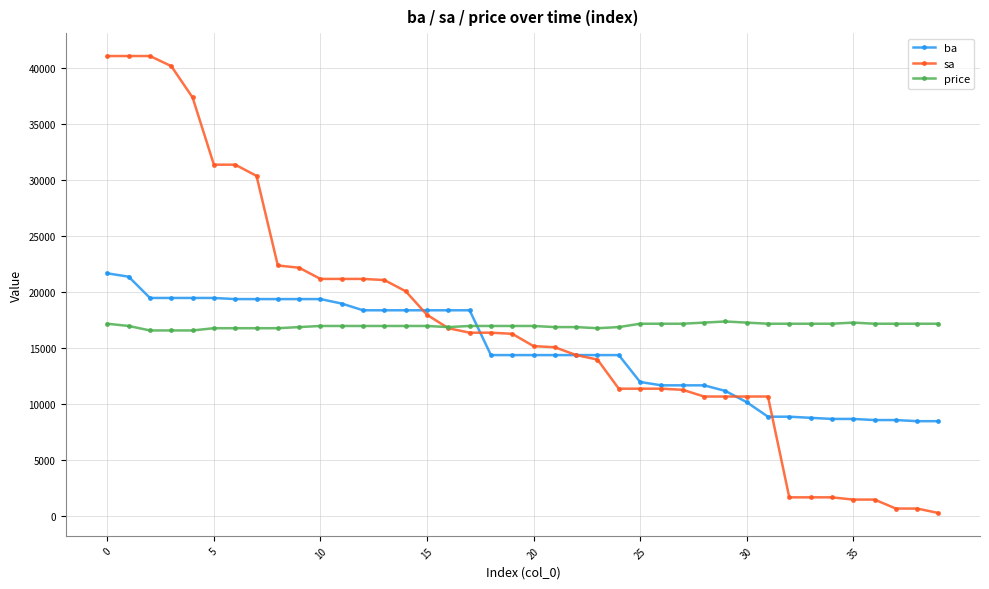

Which series has the widest spread of values?

sa